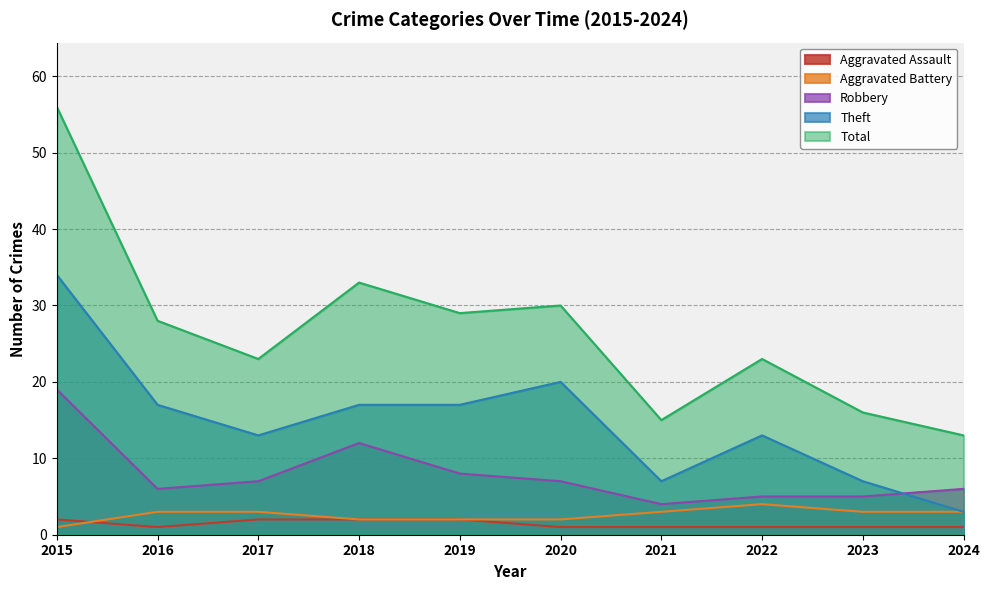

Reading left to right, what are all the values shown in this chart?

Aggravated Assault: 2015=2	2016=1	2017=2	2018=2	2019=2	2020=1	2021=1	2022=1	2023=1	2024=1
Aggravated Battery: 2015=1	2016=3	2017=3	2018=2	2019=2	2020=2	2021=3	2022=4	2023=3	2024=3
Robbery: 2015=19	2016=6	2017=7	2018=12	2019=8	2020=7	2021=4	2022=5	2023=5	2024=6
Theft: 2015=34	2016=17	2017=13	2018=17	2019=17	2020=20	2021=7	2022=13	2023=7	2024=3
Total: 2015=56	2016=28	2017=23	2018=33	2019=29	2020=30	2021=15	2022=23	2023=16	2024=13